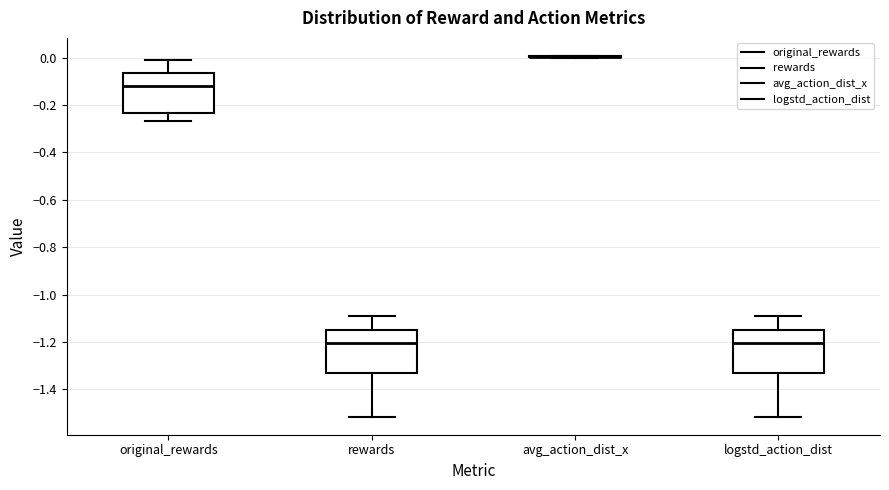

Where does the upper whisker of the box for logstd_action_dist end on the y-axis? The values are not printed on the chart, so give them approximately, as read against the axis.

-1.10